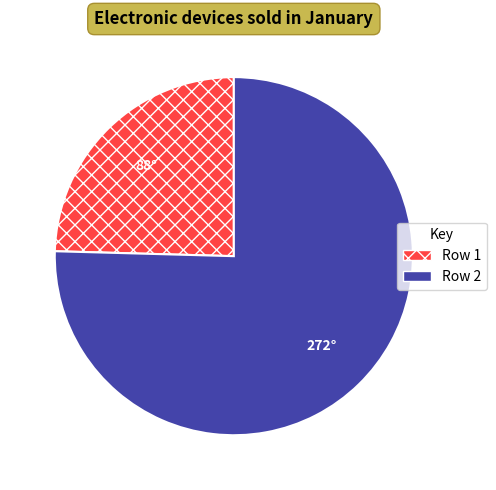

What is the majority slice?

Row 2